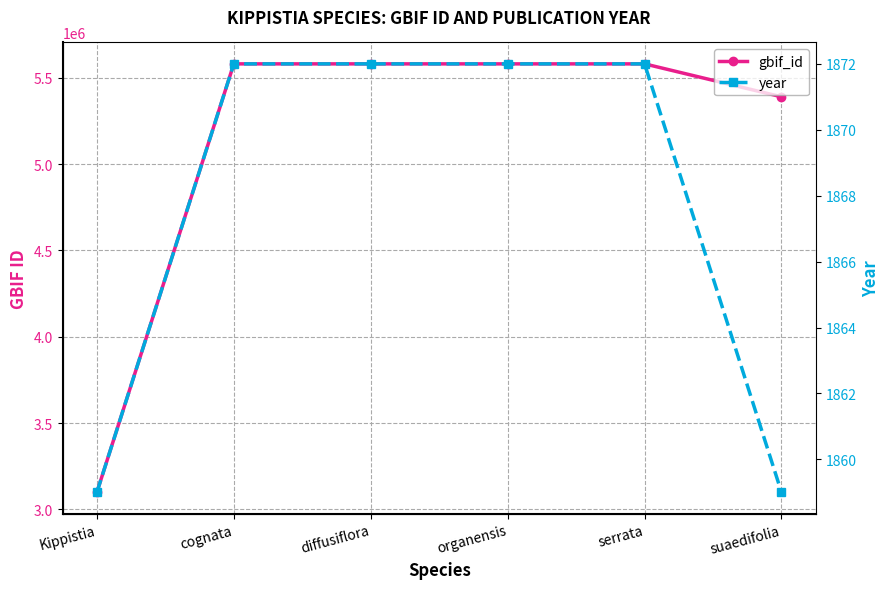

List the labels in order of gbif_id value, largest first.

cognata, diffusiflora, organensis, serrata, suaedifolia, Kippistia